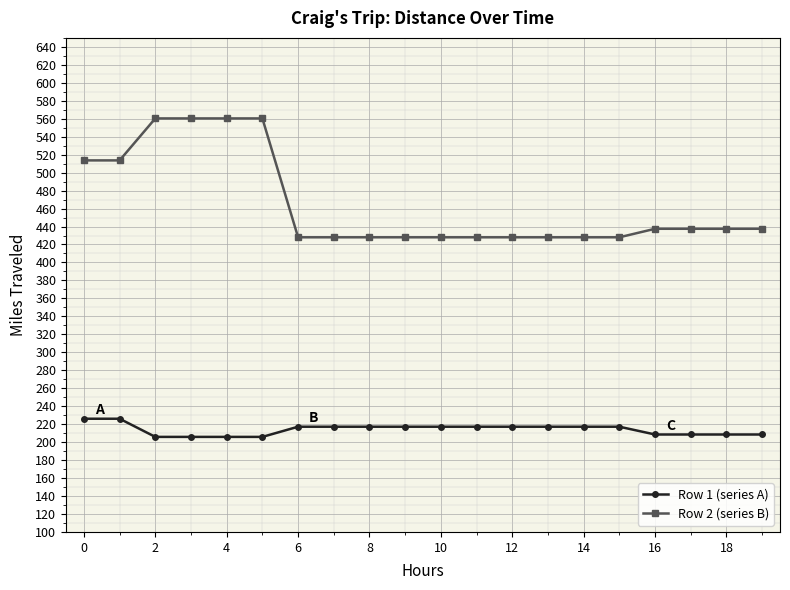

What is the average value of the Row 2 (series B) series?

464.9